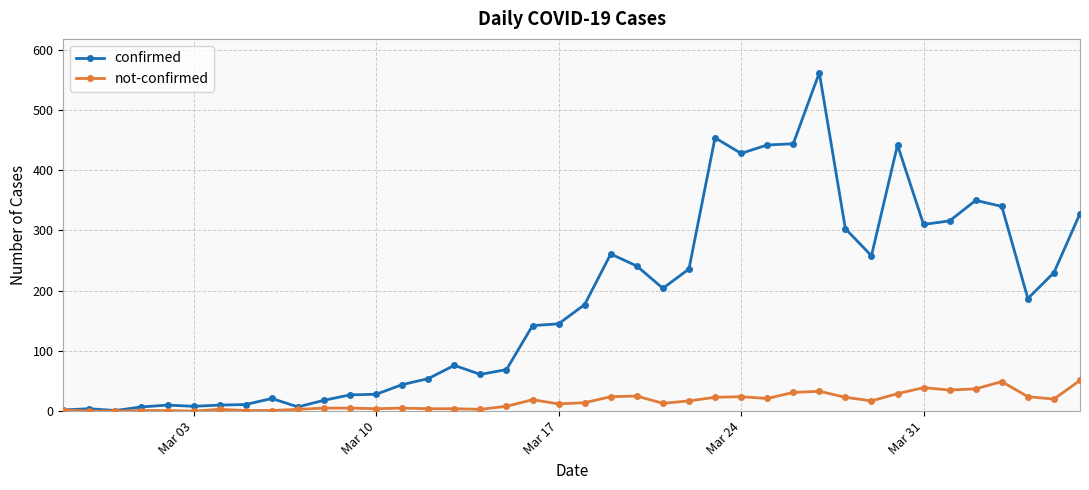

What is the average value of the not-confirmed series?

16